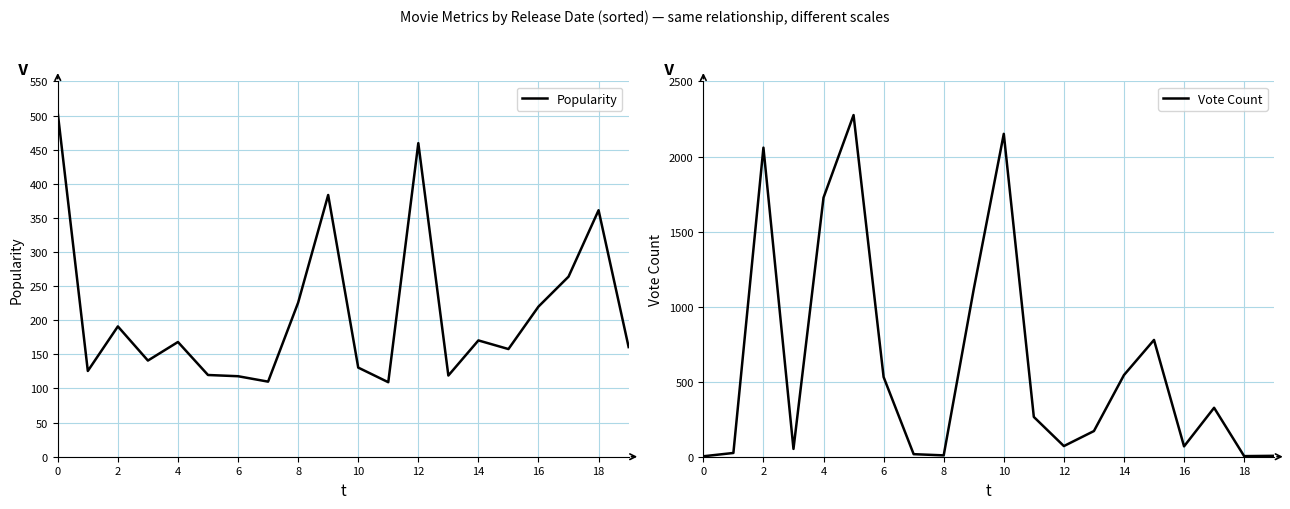

Reading left to right, what are all the values shown in this chart?

Popularity: 503.5	125.7	191.0	140.9	168.1	119.8	118.0	110.0	225.8	383.6	130.6	109.2	459.6	119.0	170.5	157.8	220.1	263.9	361.3	160.7
Vote Count: 3.0	25.0	2059.0	52.0	1726.0	2276.0	531.0	17.0	9.0	1116.0	2151.0	265.0	71.0	171.0	544.0	778.0	69.0	326.0	4.0	6.0